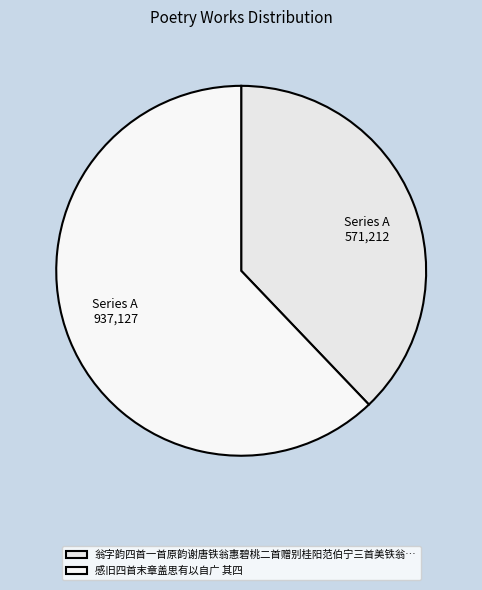

What is the largest slice in the pie chart?

感旧四首末章盖思有以自广 其四